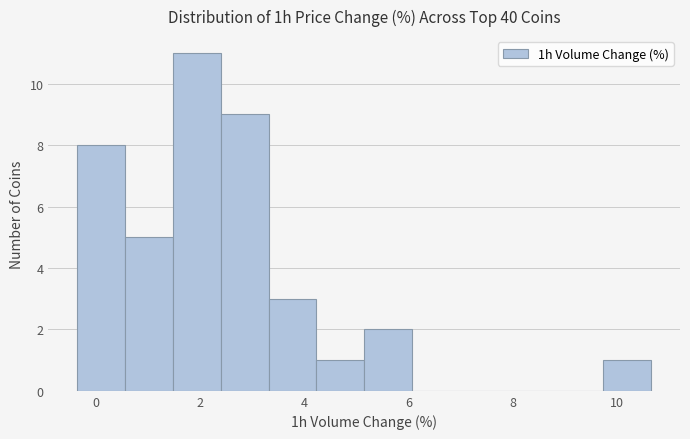

What is the height of the bar covering 2.4 to 3.4 on the x-axis? Neither the bar edges nor the heights are printed on the chart, so give them approximately, as read against the axes.

9